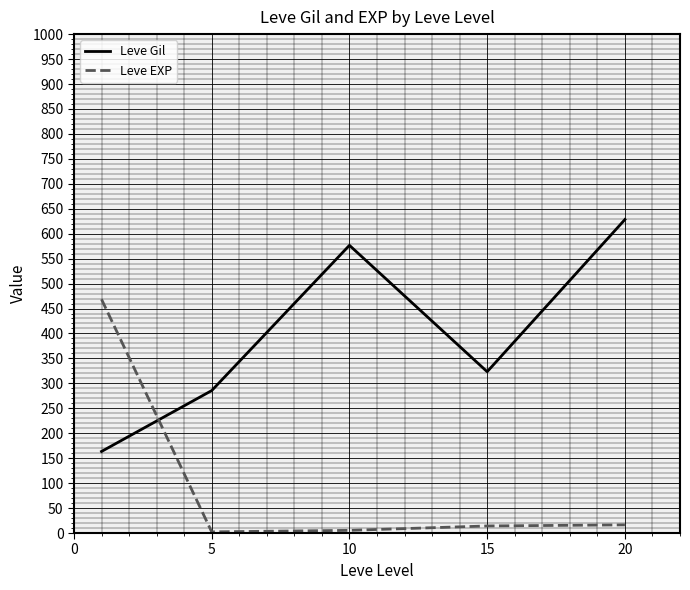

In Leve EXP, how many points are lower than both neighbors (excluding endpoints)?

1